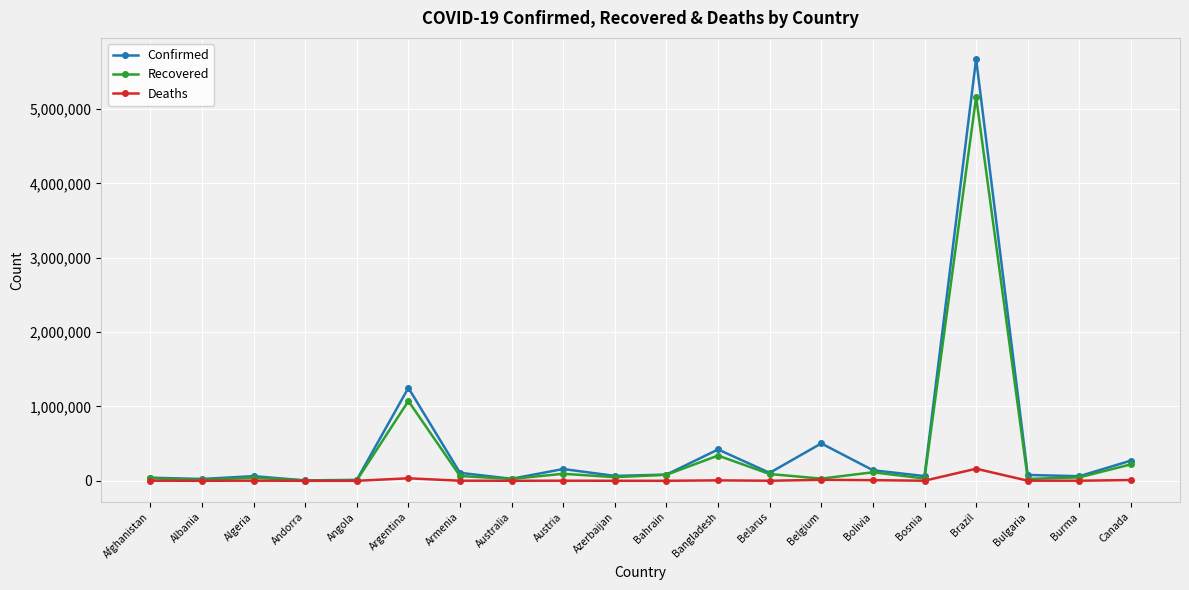

Count the number of categories in the chart.

20